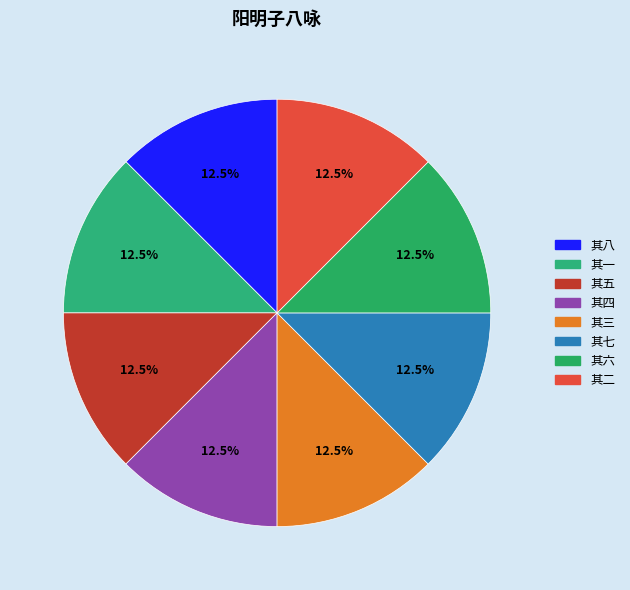

How much of the chart is everything except 其六?

87.5%